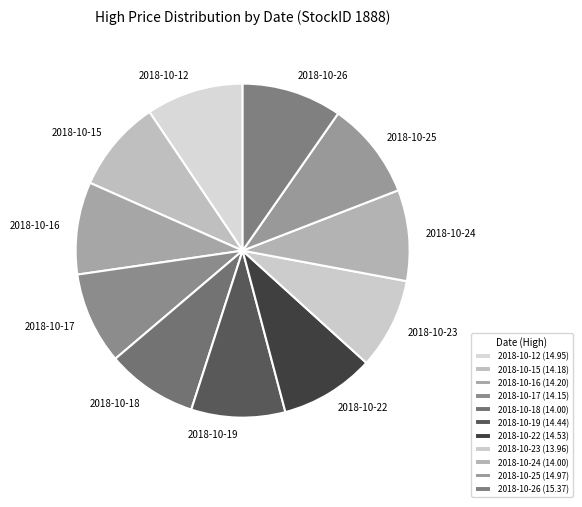

Approximately how many times larger is the value at 2018-10-25 compared to 2018-10-17?

1.1